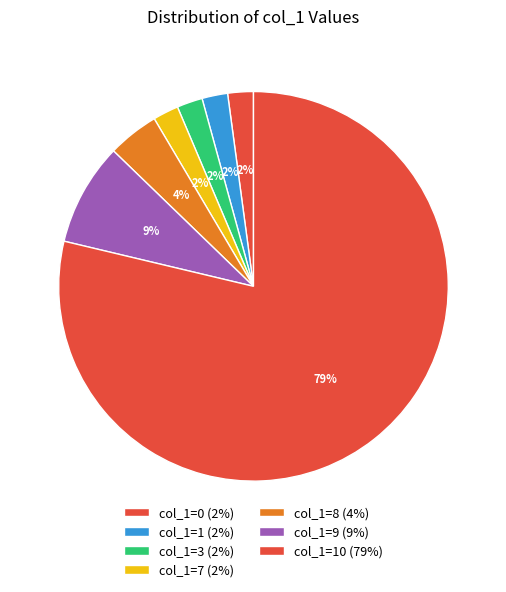

How many slices are in this pie chart?

7